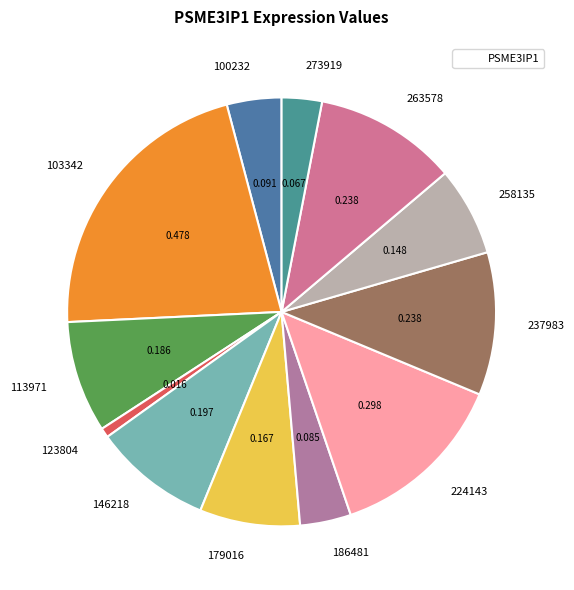

Is the sum of 113971 and 179016 greater than half?

No